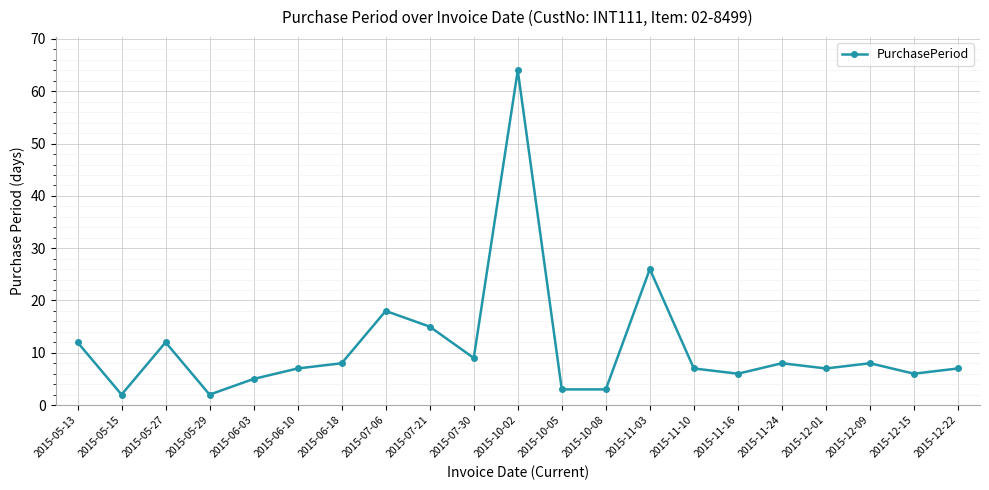

What is the maximum value shown in the chart?

64